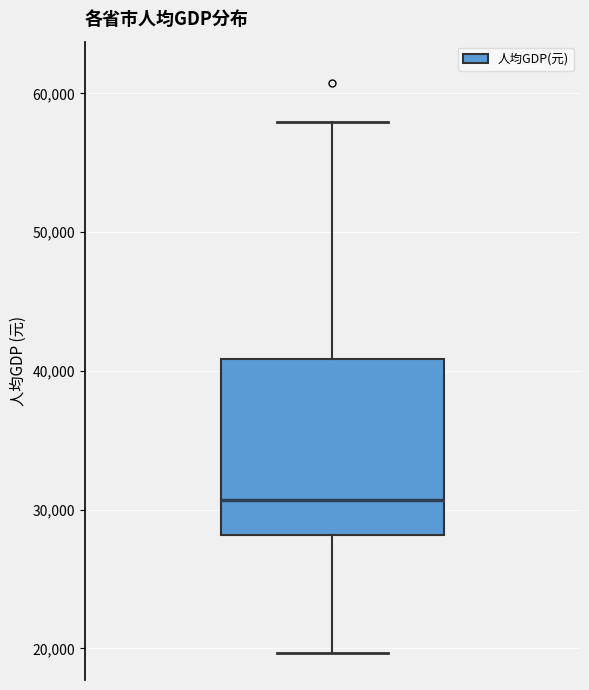

Read this box plot against the y-axis: the position of the median line, the range covered by the box, and the ends of both whiskers. The values are not printed on the chart, so give them approximately, as read against the axis.

median 31000, box 28000 to 41000, whiskers 20000 to 58000